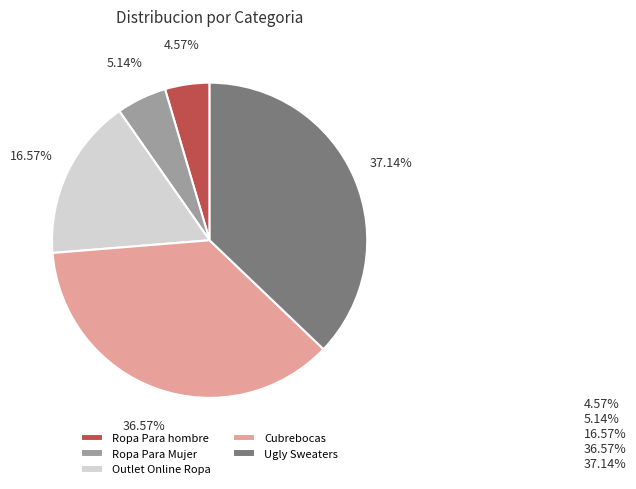

What is the total percentage of Cubrebocas and Ugly Sweaters?

73.7%